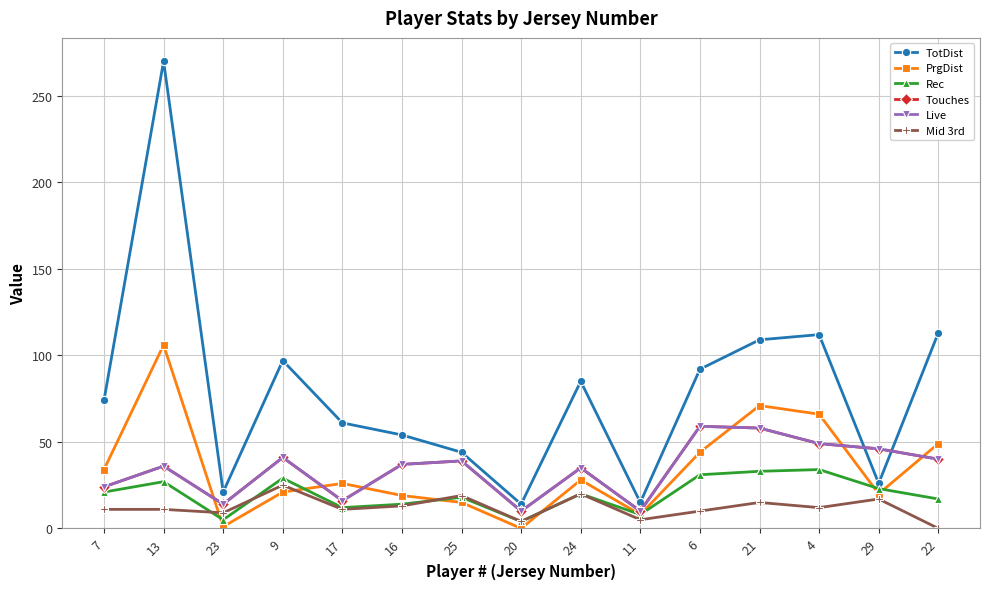

Rank the categories by Rec value from lowest to highest.

20, 23, 11, 17, 16, 22, 25, 24, 7, 29, 13, 9, 6, 21, 4